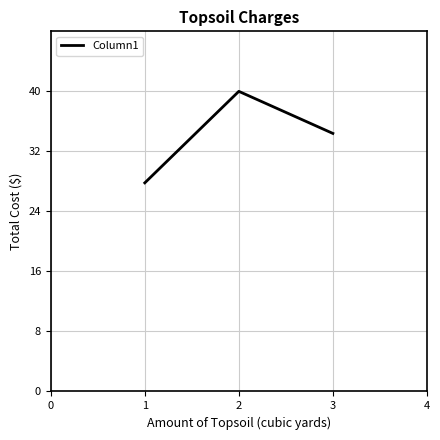

What is the change in value from 1 to 3?

+6.6